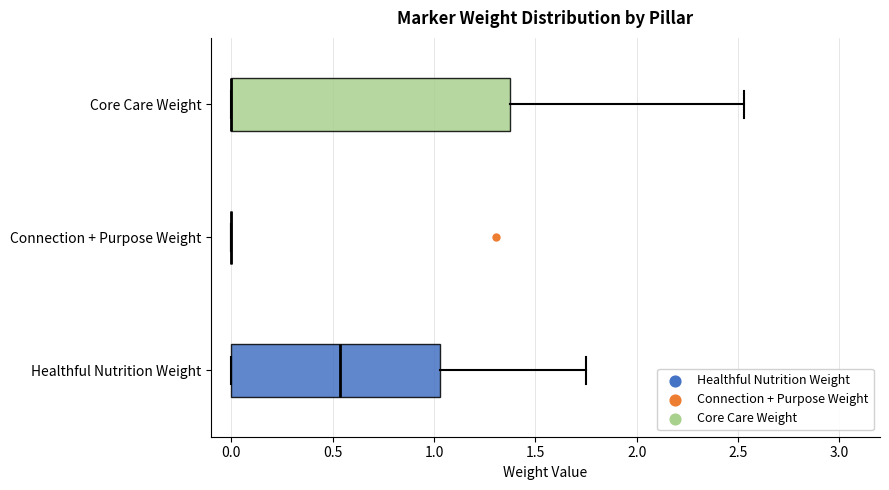

Which box is the widest, from its left edge to its right edge?

Core Care Weight